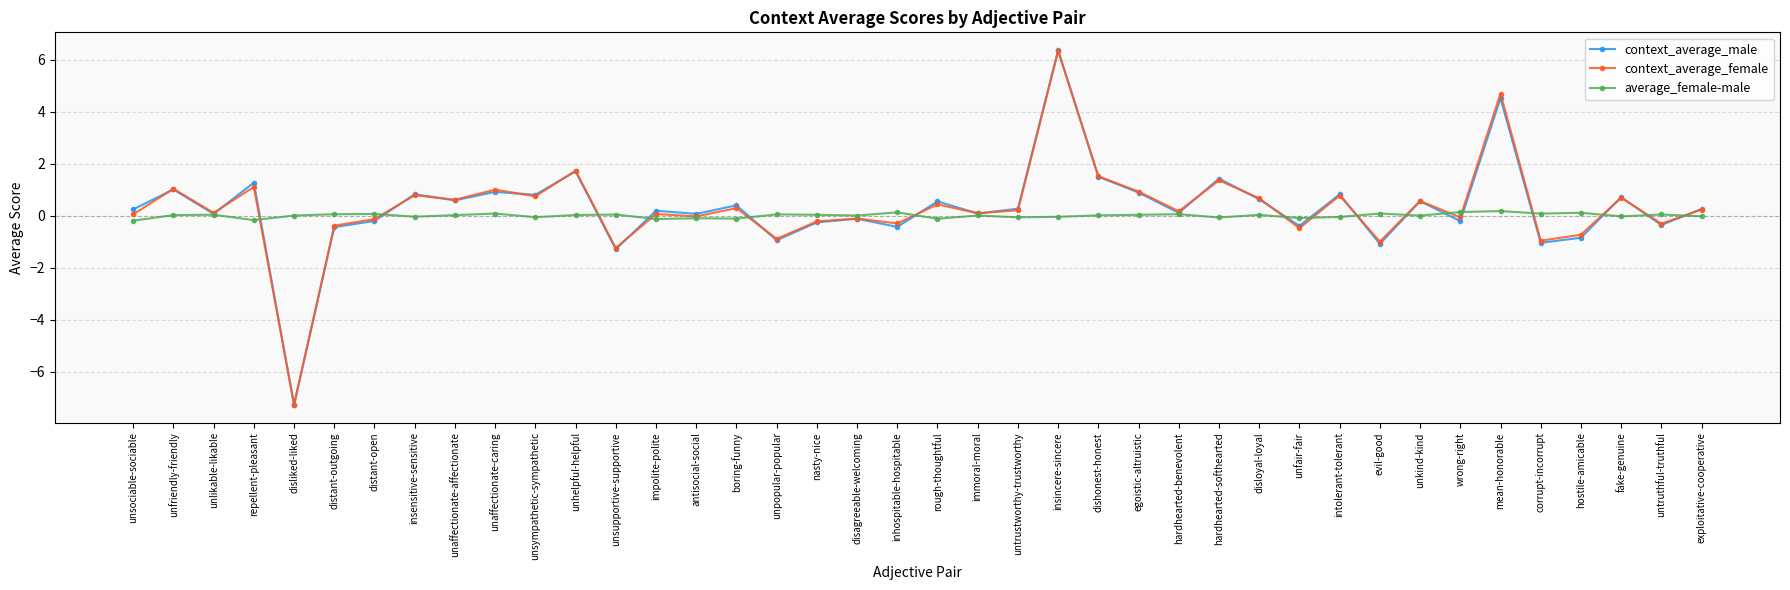

What is the difference between the average_female-male values at distant-outgoing and wrong-right?

0.1